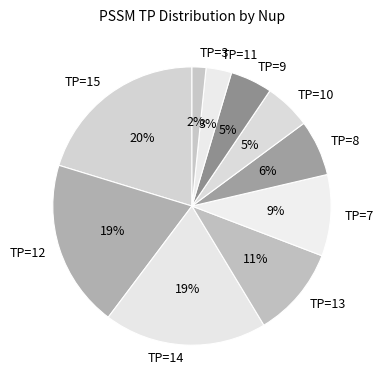

Combined, do TP=8 and TP=9 account for over 50%?

No